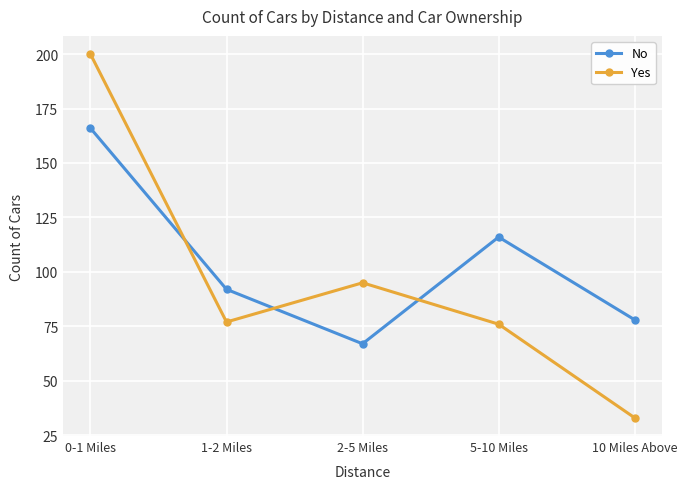

True or false: No has a value of 190 at 5-10 Miles.

False